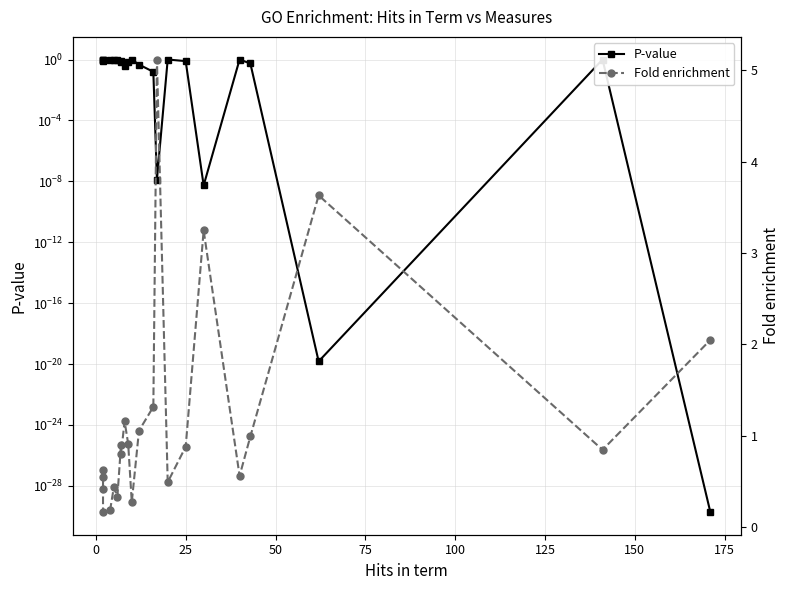

True or false: P-value has more than 2 interior local peaks.

True